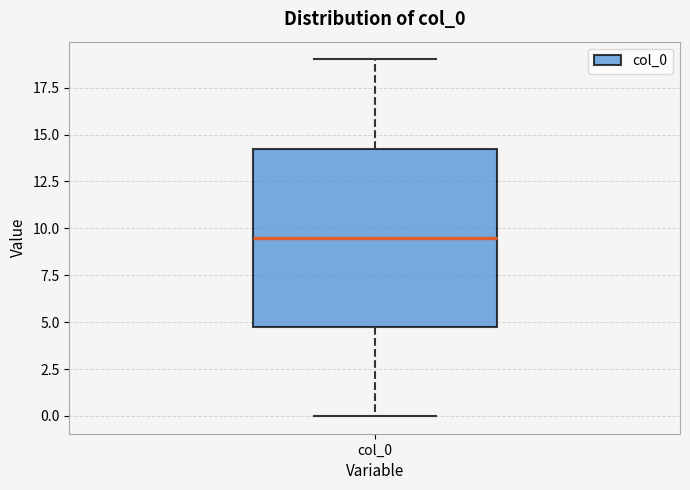

Read this box plot against the y-axis: the position of the median line, the range covered by the box, and the ends of both whiskers. The values are not printed on the chart, so give them approximately, as read against the axis.

median 9.5, box 5.0 to 14.5, whiskers 0.0 to 19.0